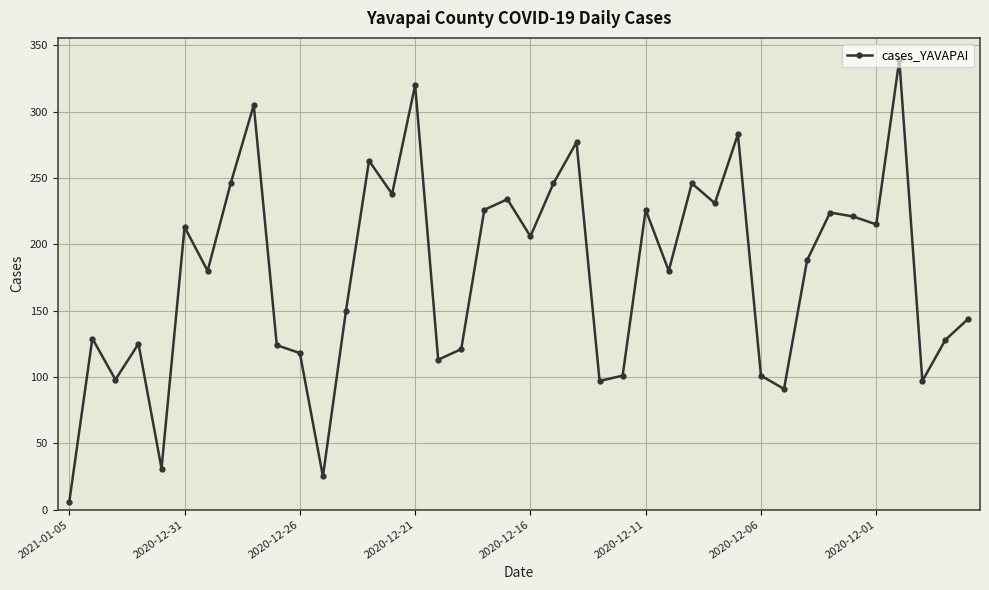

How many interior local peaks (higher than both neighbors) does the data have?

13